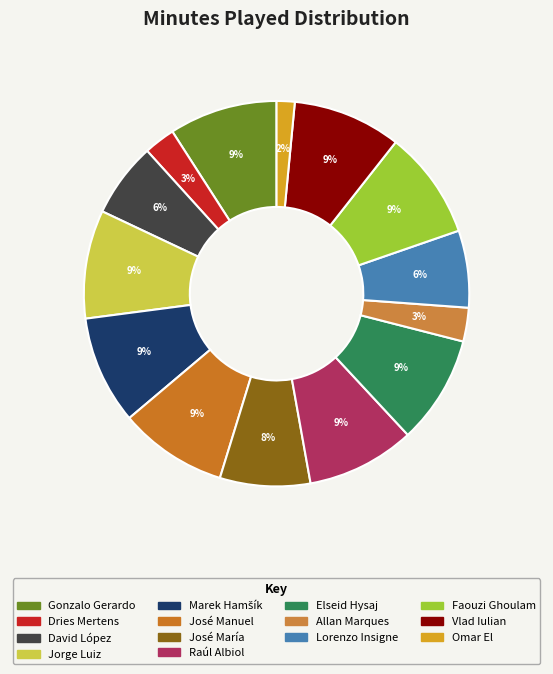

Is there a majority slice in this chart?

No